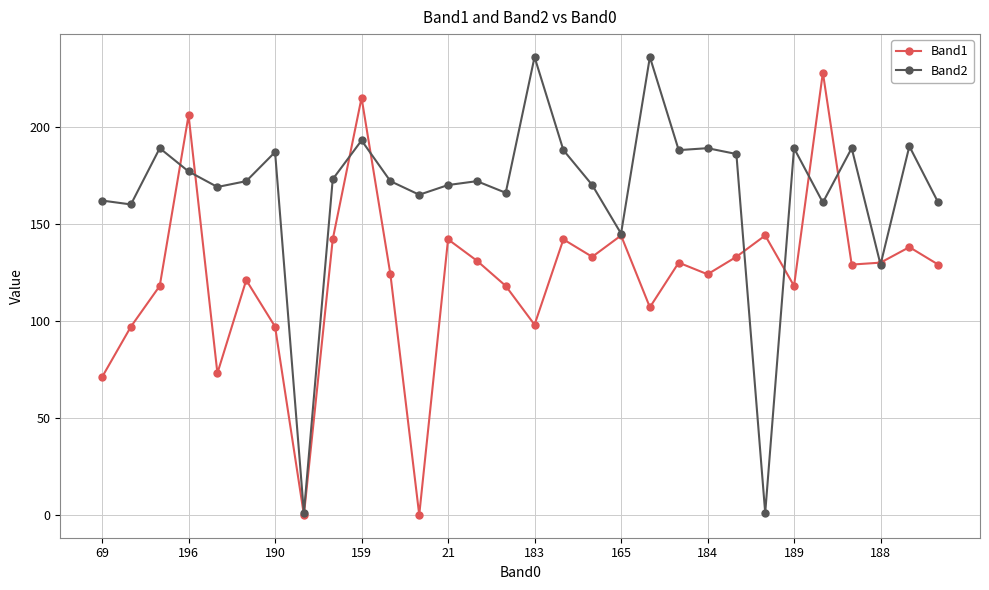

Does the chart display data point markers on the line(s)?

Yes